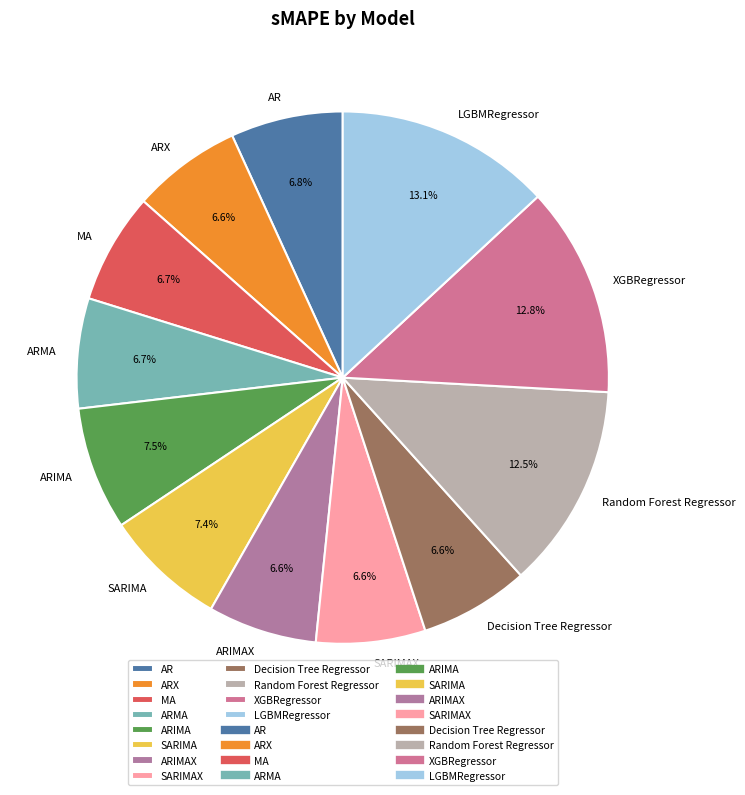

What portion of the pie excludes Random Forest Regressor?

87.5%